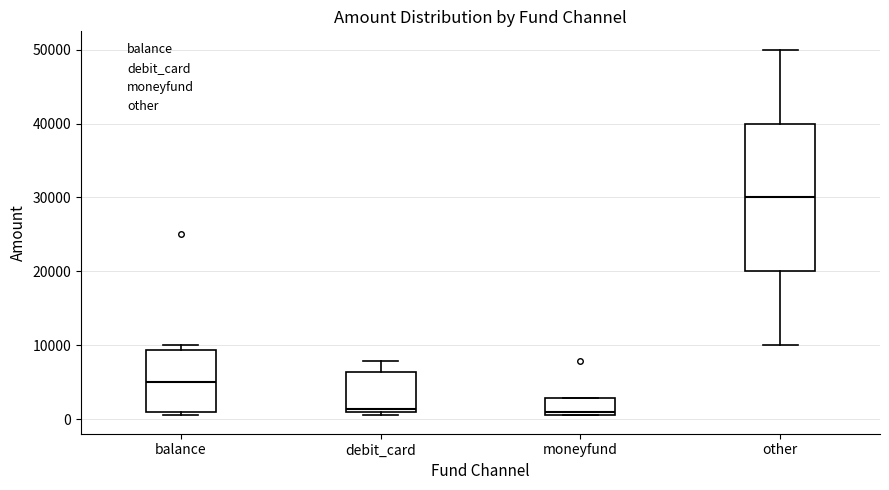

Which box is the tallest, from its lower edge to its upper edge?

other